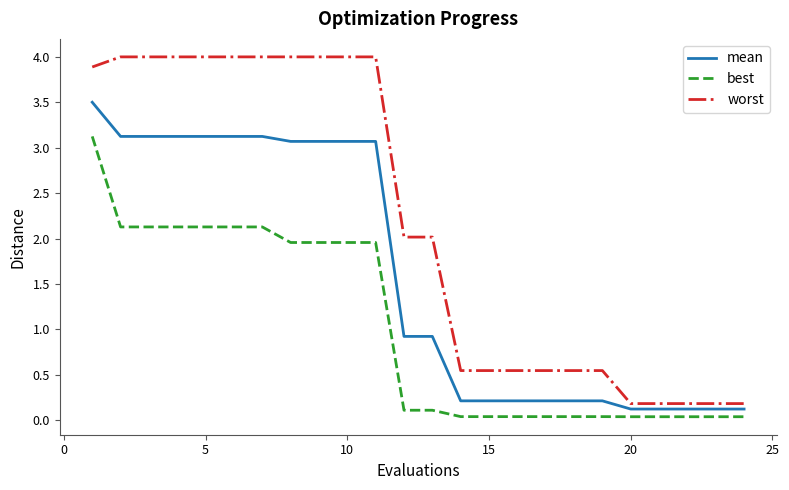

Rank the series by their maximum value, from lowest to highest.

best, mean, worst